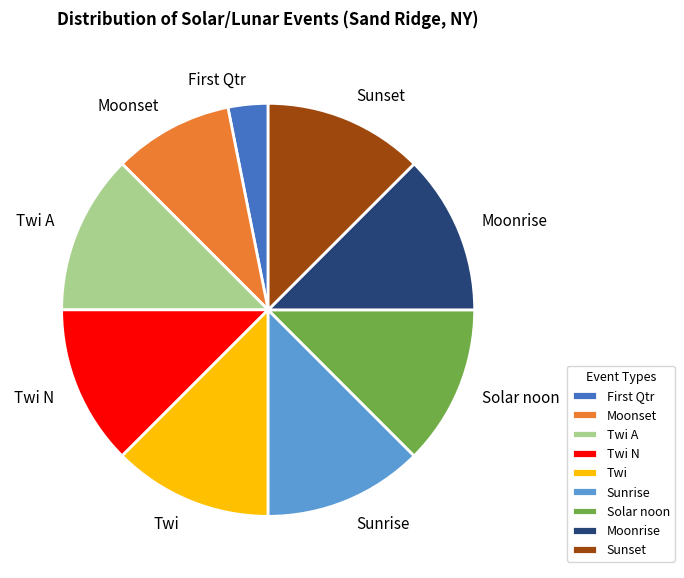

Is it true that Sunrise is 3% of the pie?

False